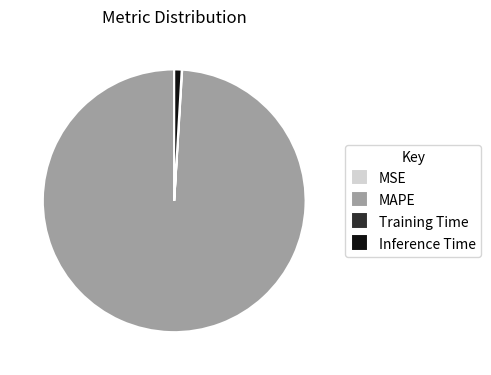

What is the largest slice in the pie chart?

MAPE